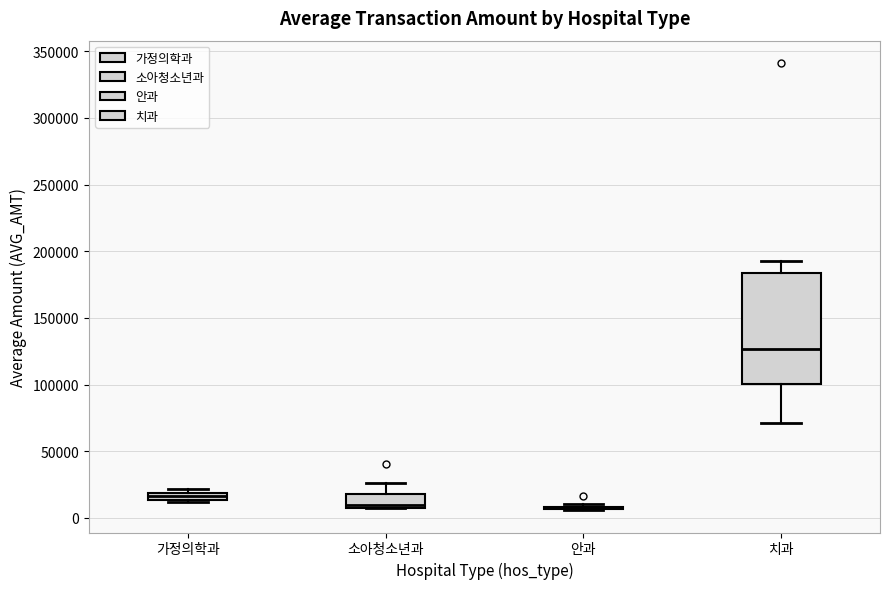

Which box is the tallest, from its lower edge to its upper edge?

치과